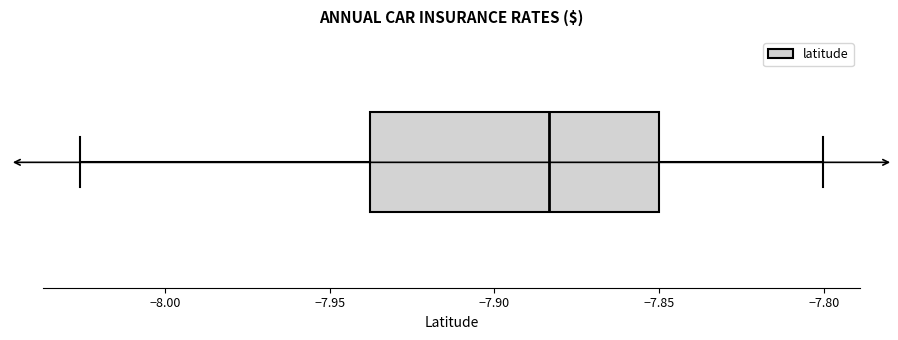

Read this box plot against the x-axis: the position of the median line, the range covered by the box, and the ends of both whiskers. The values are not printed on the chart, so give them approximately, as read against the axis.

median -7.885, box -7.940 to -7.850, whiskers -8.025 to -7.800